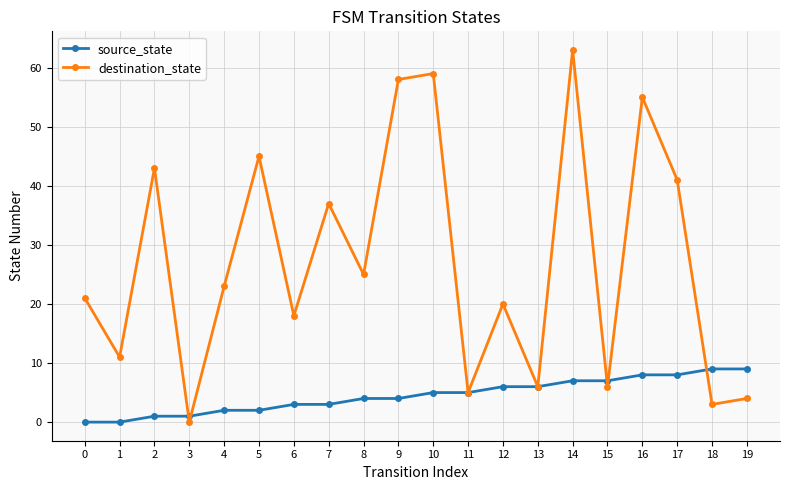

Count the source_state values in the range 2 to 7.

12